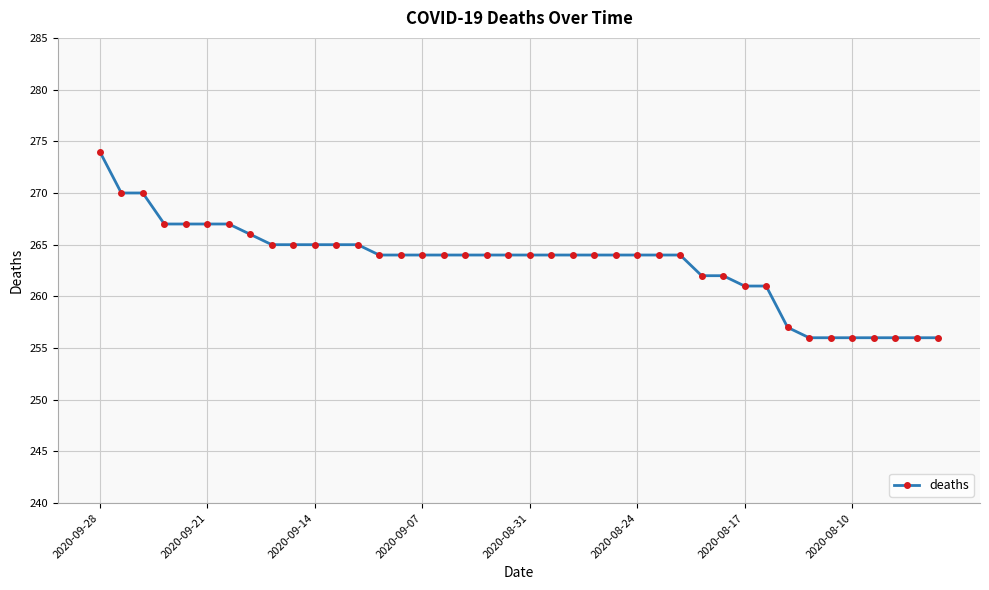

Does the chart display data point markers on the line(s)?

Yes